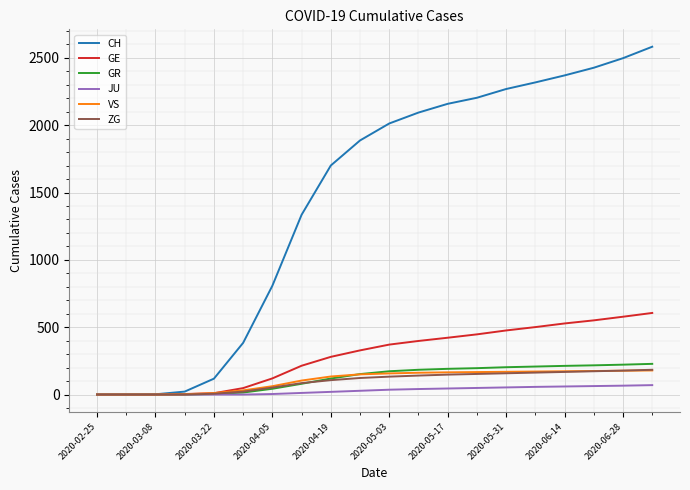

Which series has the largest total across all categories?

CH